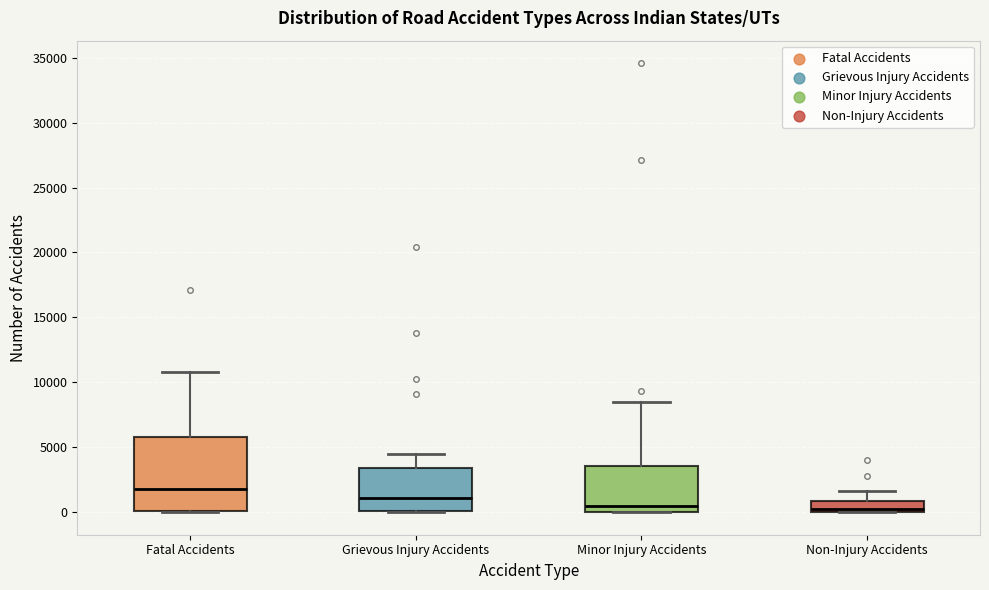

Reading left to right, transcribe this box plot: for each box, give where its median line is, the range the box spans, and where its two whiskers end, as read against the y-axis. The values are not printed on the chart, so give them approximately, as read against the axis.

Fatal Accidents: median 2000, box 0 to 6000, whiskers 0 to 11000
Grievous Injury Accidents: median 1000, box 0 to 3500, whiskers 0 to 4500
Minor Injury Accidents: median 500, box 0 to 3500, whiskers 0 to 8500
Non-Injury Accidents: median 0 (just above the box's lower edge), box 0 to 1000, whiskers 0 to 1500